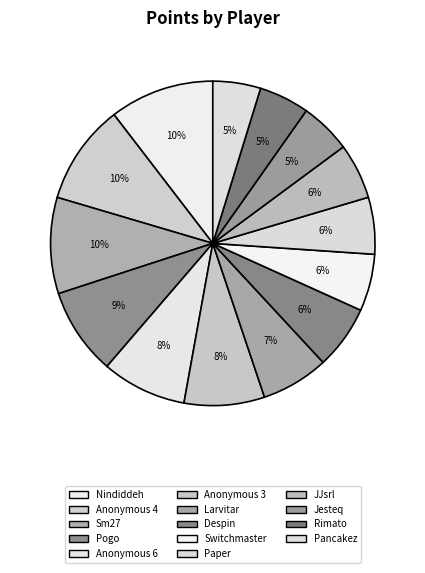

How many slices are in this pie chart?

14